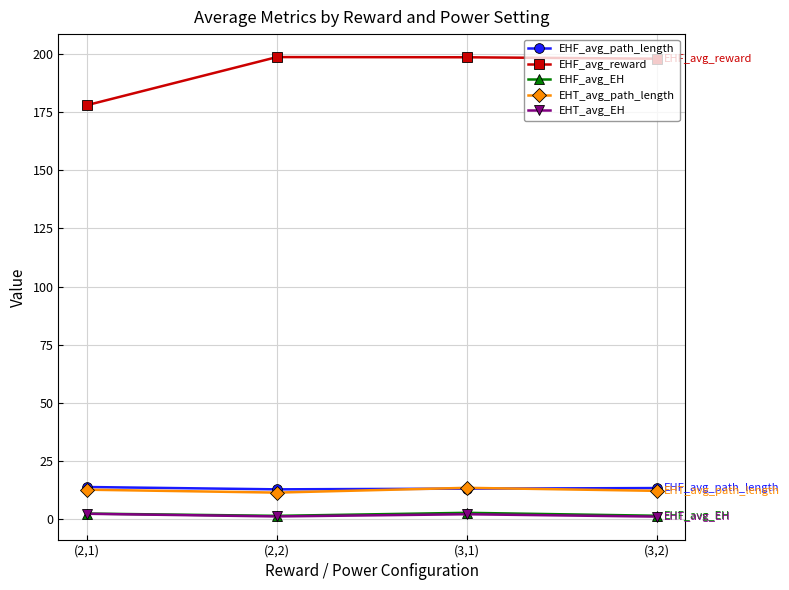

What is the smallest value displayed?

1.2